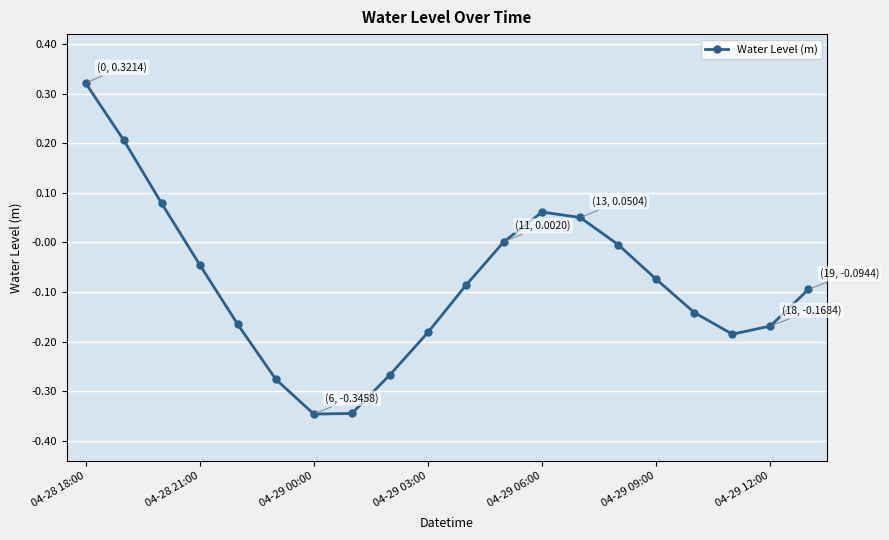

What is the value of the 2nd point from the left?

0.2